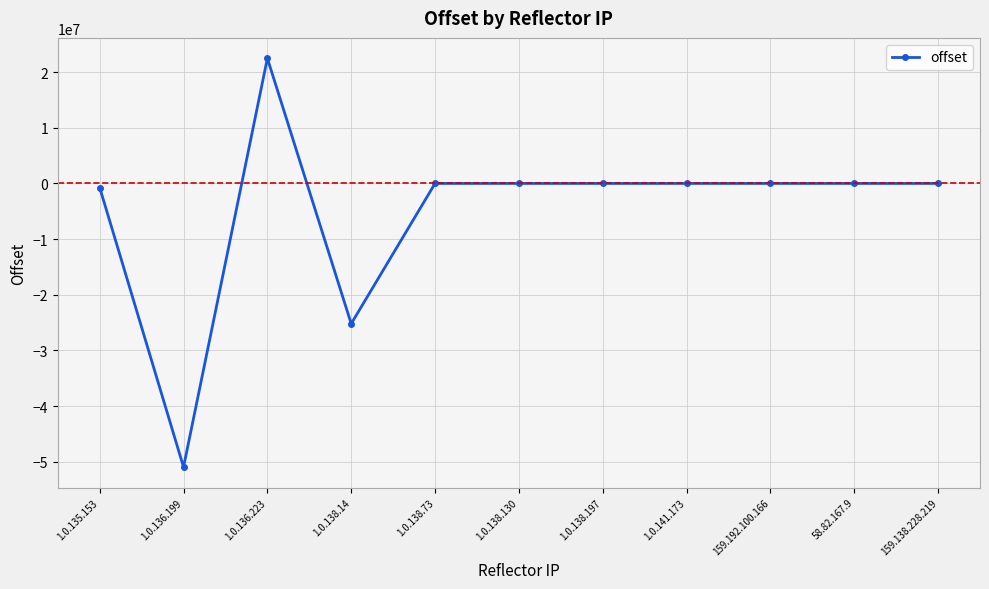

At which category does the data reach its first local valley?

1.0.136.199